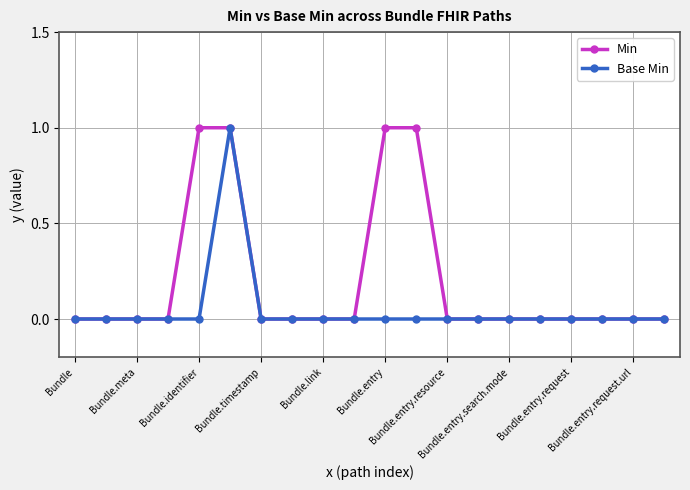

Does the chart display data point markers on the line(s)?

Yes